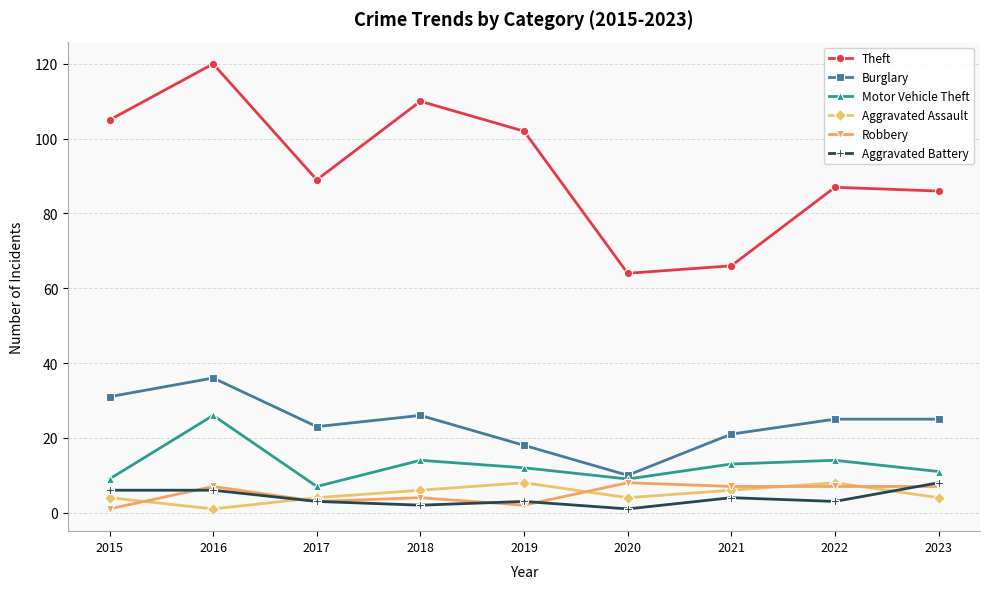

Which series has the largest total across all categories?

Theft